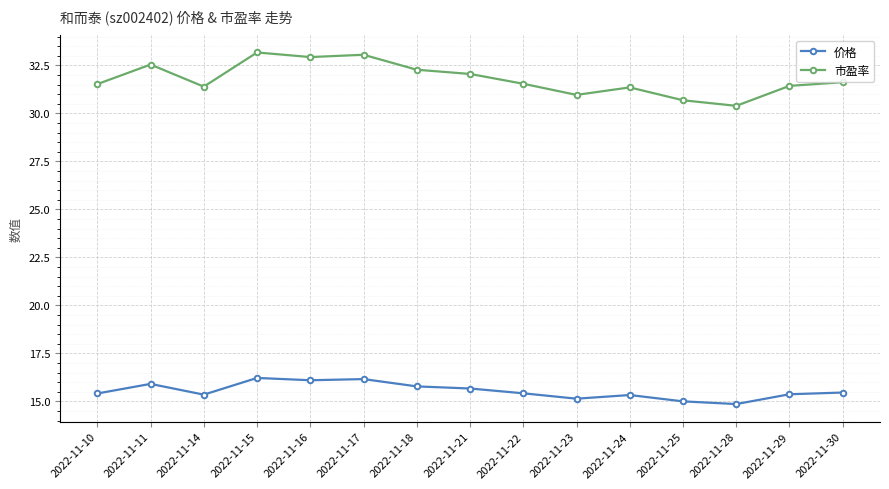

At how many categories does at least one series exceed 15?

15